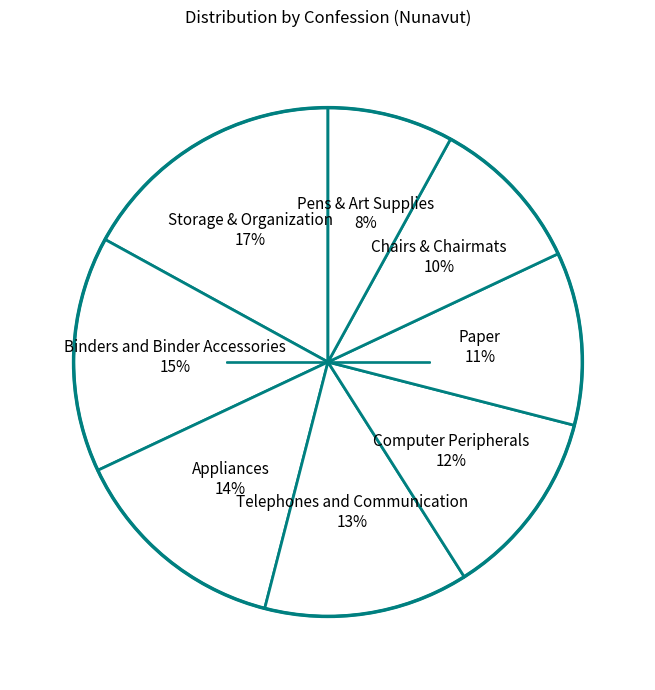

What is the largest slice in the pie chart?

Storage & Organization